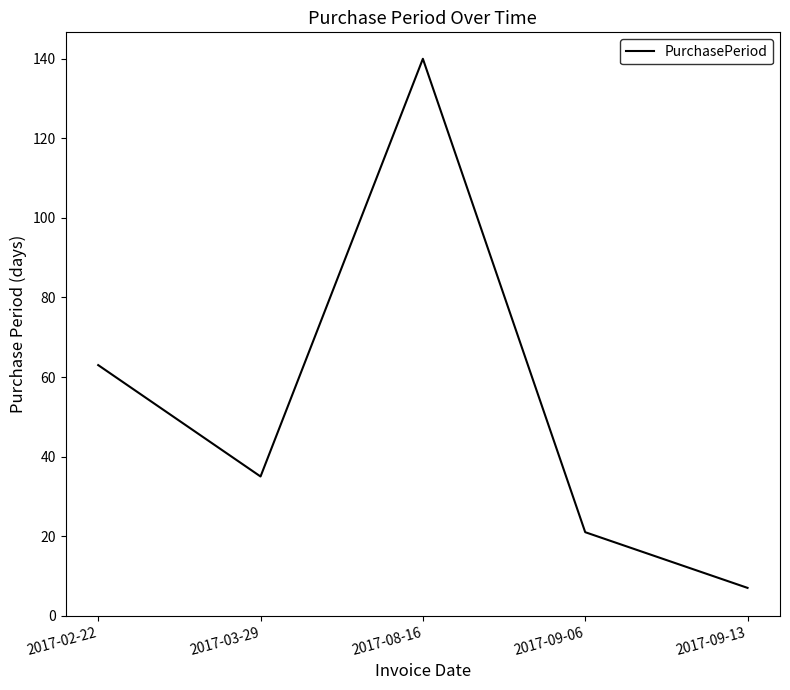

The chart shows a value of 35 at 2017-03-29. True or false?

True